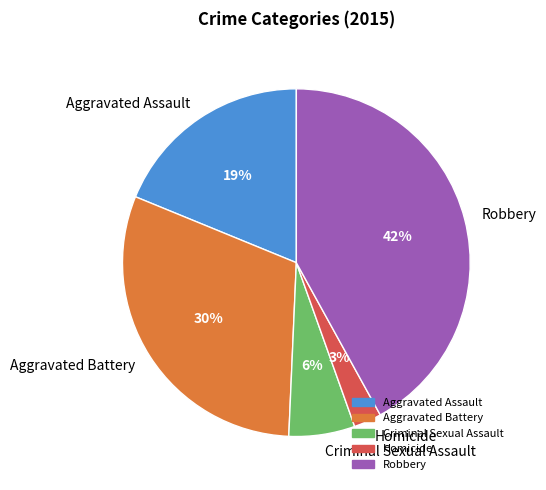

What is the smallest slice in the pie chart?

Homicide